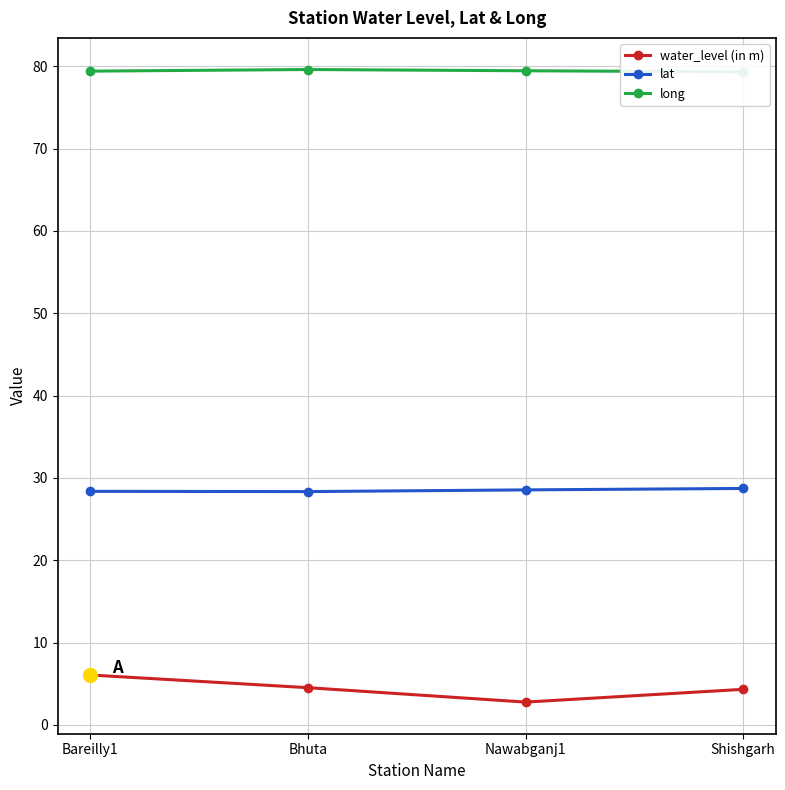

What is the total value across all series at Shishgarh?

112.4